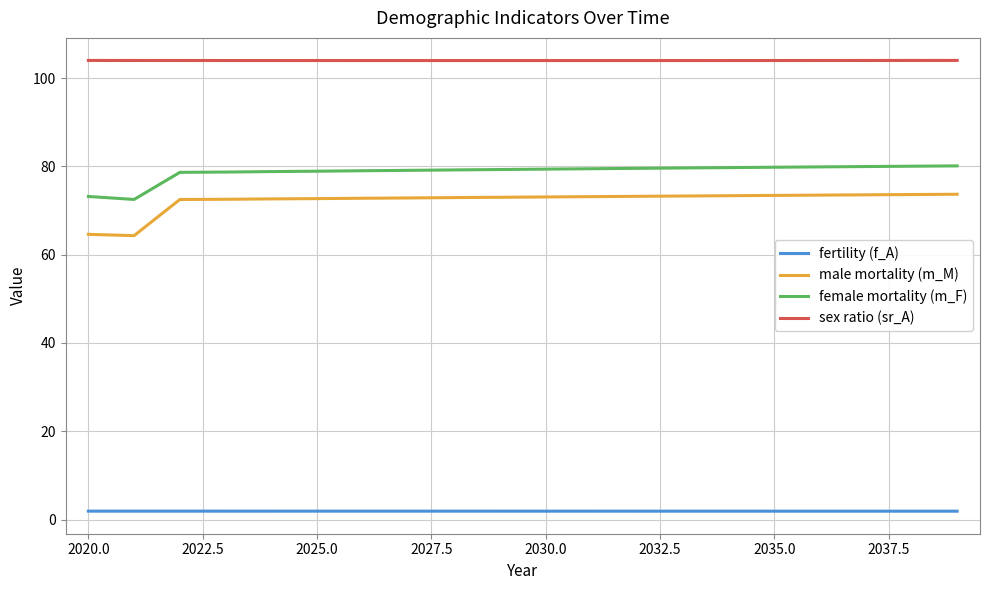

True or false: sex ratio (sr_A) and female mortality (m_F) cross at least once.

False